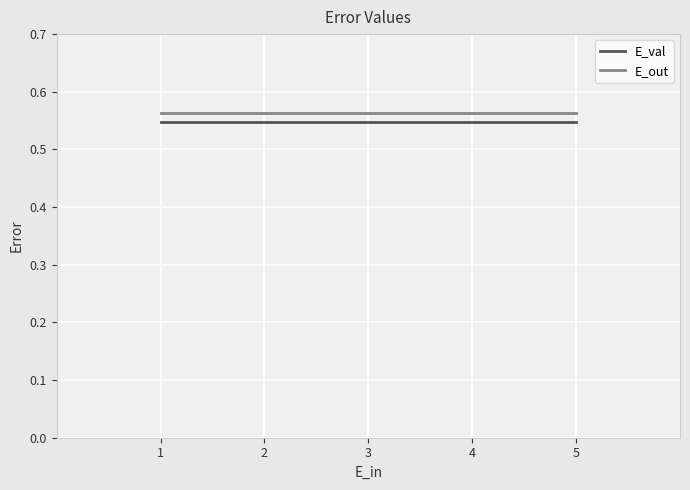

What are all the series names shown in the legend?

E_val, E_out